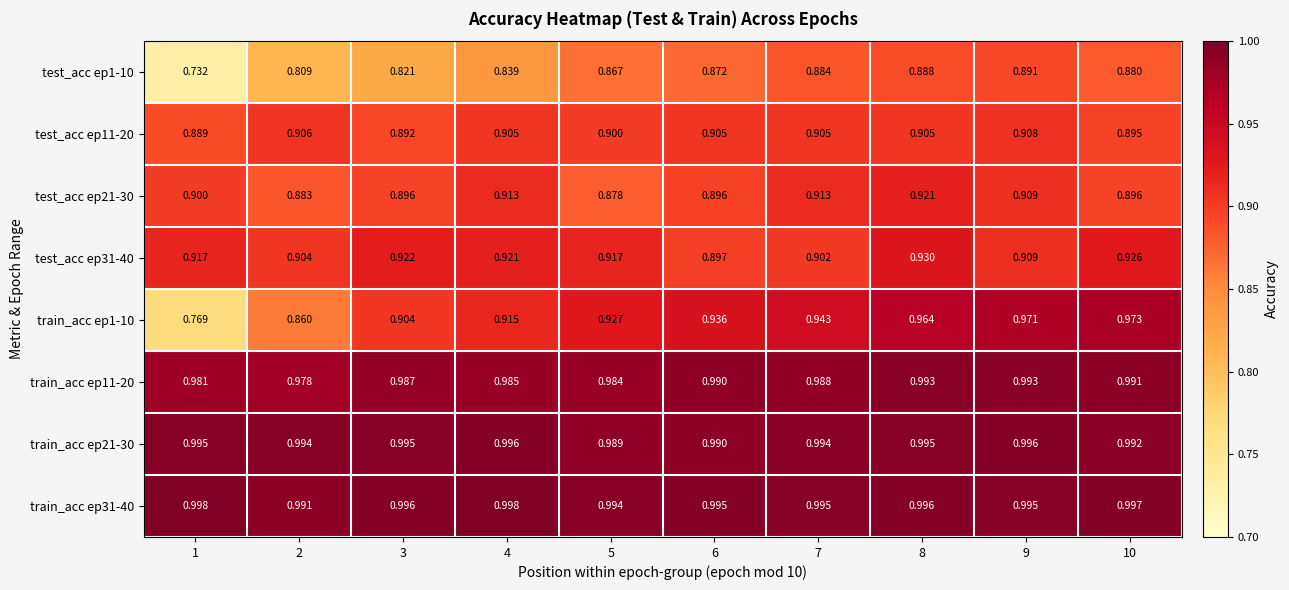

At 8, list the series in order from smallest to largest.

test_acc ep1-10, test_acc ep11-20, test_acc ep21-30, test_acc ep31-40, train_acc ep1-10, train_acc ep11-20, train_acc ep21-30, train_acc ep31-40